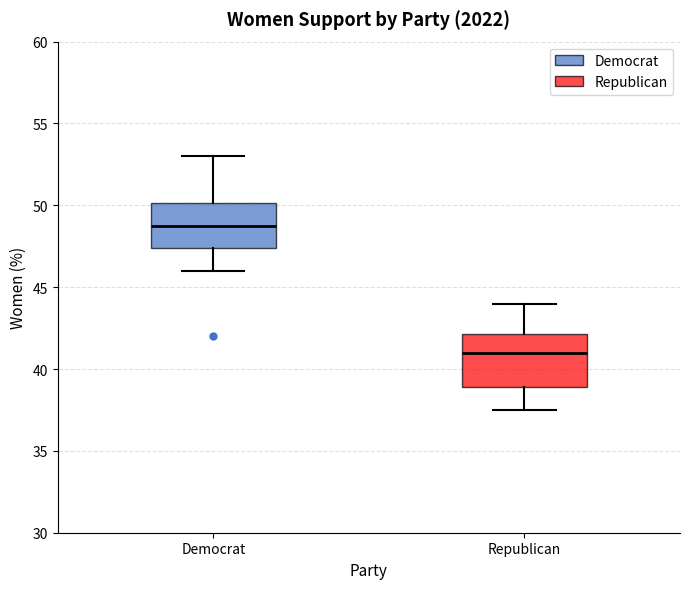

Reading left to right, transcribe this box plot: for each box, give where its median line is, the range the box spans, and where its two whiskers end, as read against the y-axis. The values are not printed on the chart, so give them approximately, as read against the axis.

Democrat: median 49.0, box 47.5 to 50.0, whiskers 46.0 to 53.0
Republican: median 41.0, box 39.0 to 42.0, whiskers 37.5 to 44.0